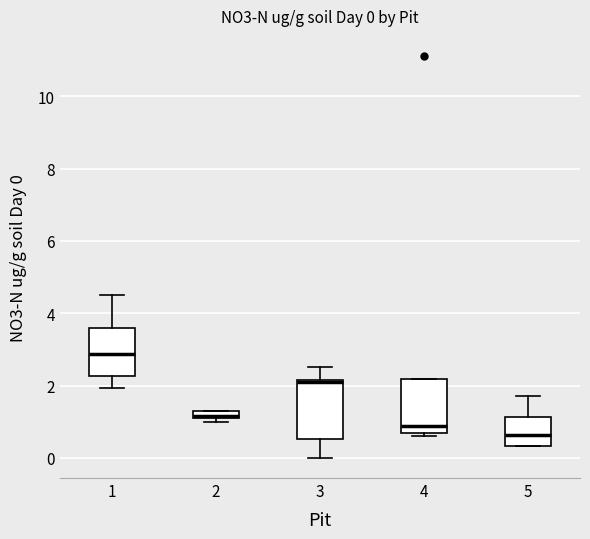

Which box has the highest median line?

1